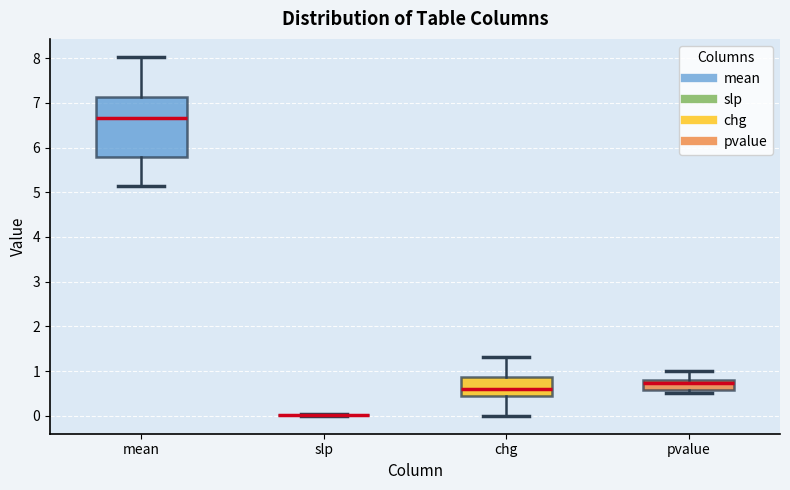

Reading left to right, read every box against the y-axis: the position of its median line, the range the box covers, and the ends of its whiskers. The values are not printed on the chart, so give them approximately, as read against the axis.

mean: median 6.7, box 5.8 to 7.1, whiskers 5.2 to 8.0
slp: box collapsed to a line at 0.0, whiskers 0.0 to 0.0
chg: median 0.6, box 0.5 to 0.9, whiskers 0.0 to 1.3
pvalue: median 0.7, box 0.6 to 0.8, whiskers 0.5 to 1.0